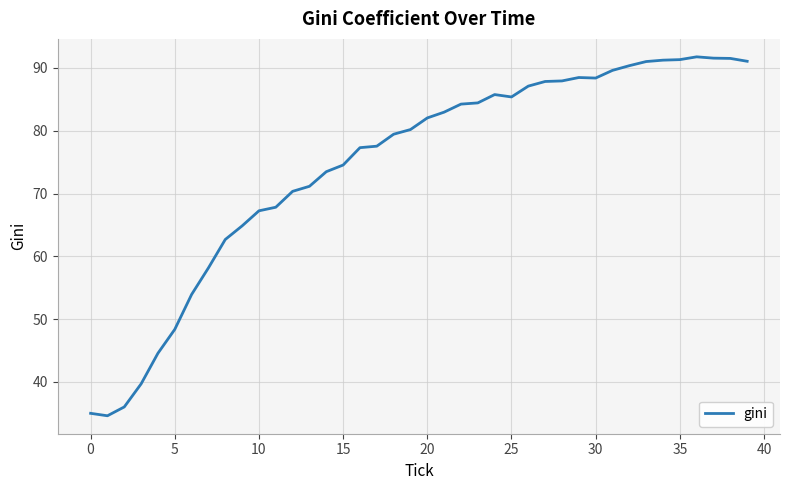

Does the chart display data point markers on the line(s)?

No